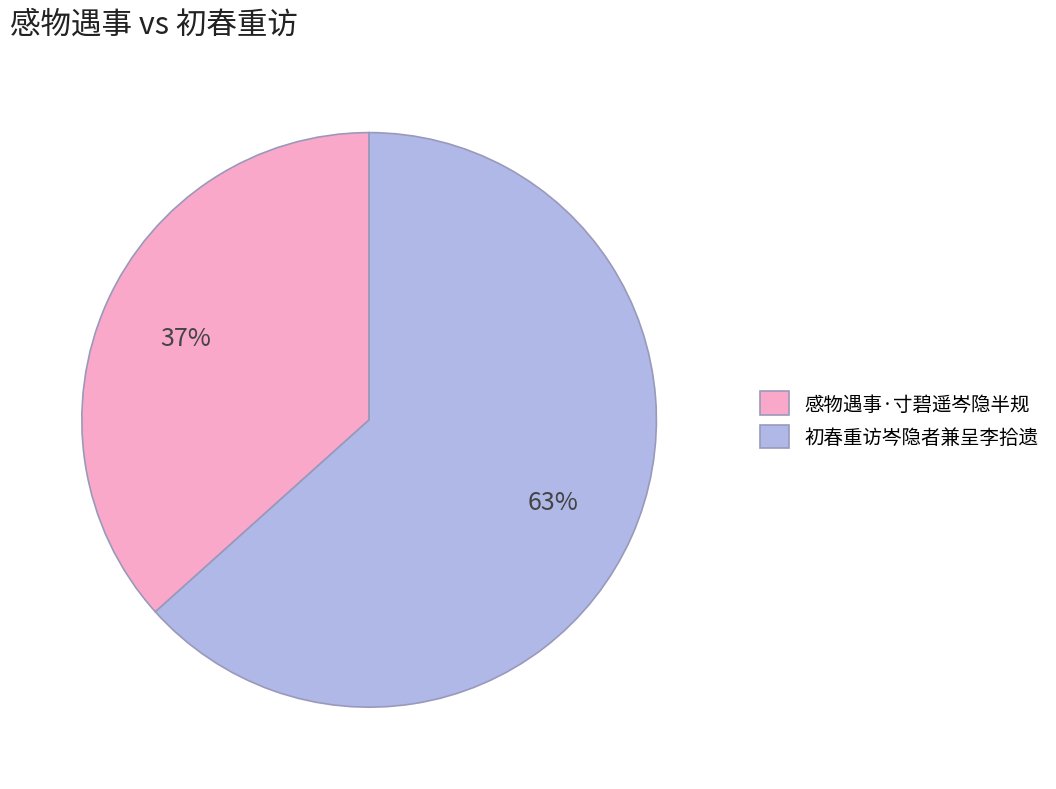

What is the majority slice?

初春重访岑隐者兼呈李拾遗